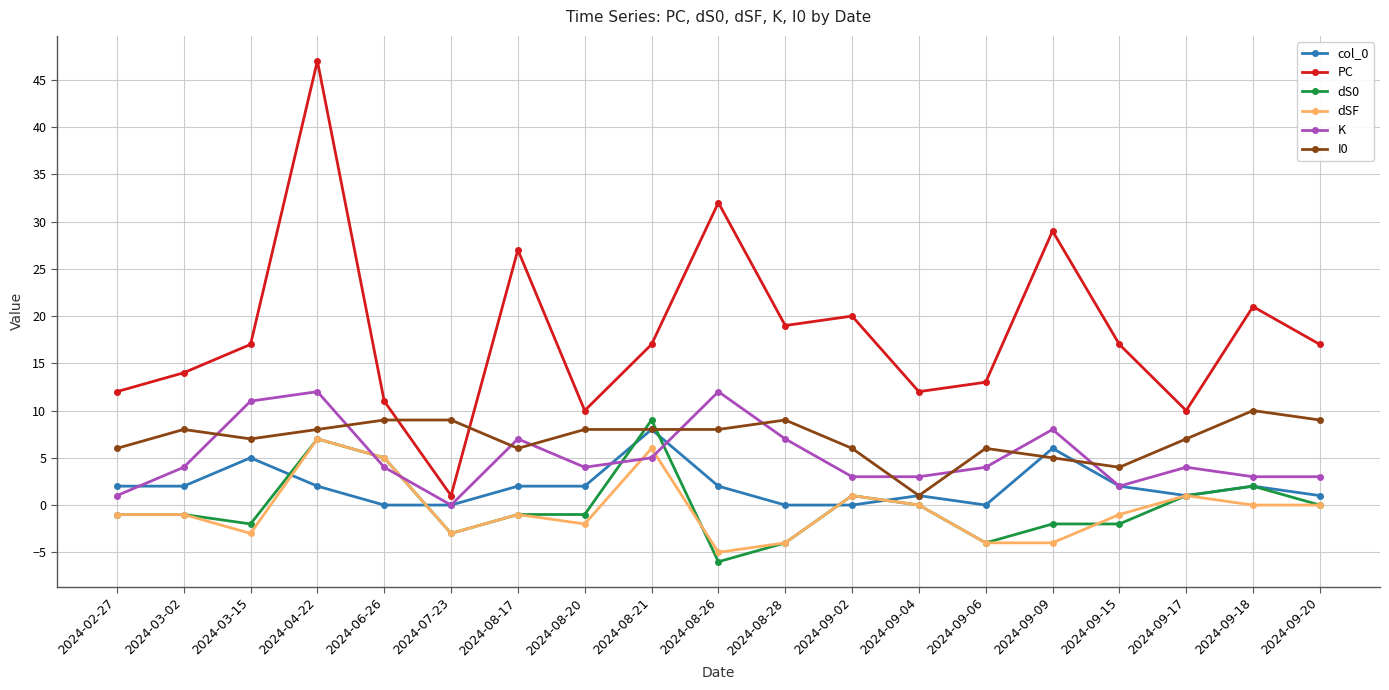

Reading left to right, transcribe all the data shown in this chart.

col_0: 2	2	5	2	0	0	2	2	8	2	0	0	1	0	6	2	1	2	1
PC: 12	14	17	47	11	1	27	10	17	32	19	20	12	13	29	17	10	21	17
dS0: -1	-1	-2	7	5	-3	-1	-1	9	-6	-4	1	0	-4	-2	-2	1	2	0
dSF: -1	-1	-3	7	5	-3	-1	-2	6	-5	-4	1	0	-4	-4	-1	1	0	0
K: 1	4	11	12	4	0	7	4	5	12	7	3	3	4	8	2	4	3	3
I0: 6	8	7	8	9	9	6	8	8	8	9	6	1	6	5	4	7	10	9